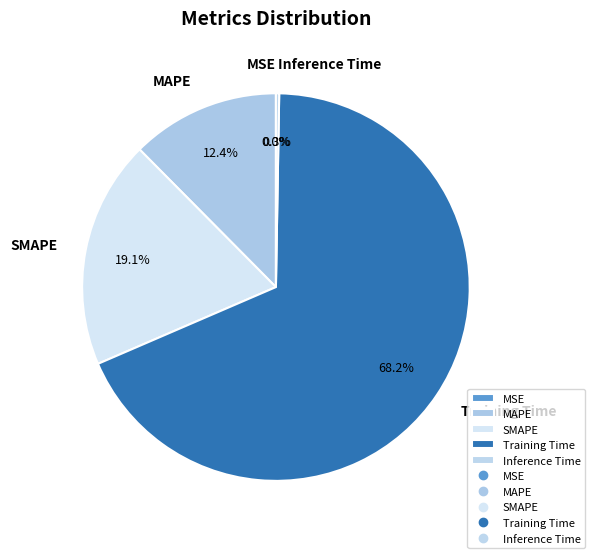

To the nearest percent, what is the average slice percentage?

20%